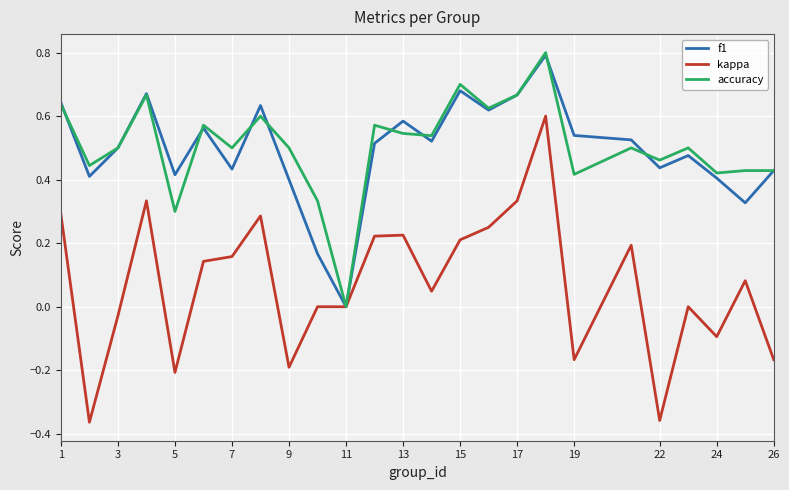

Which series has the largest range (max minus min)?

kappa